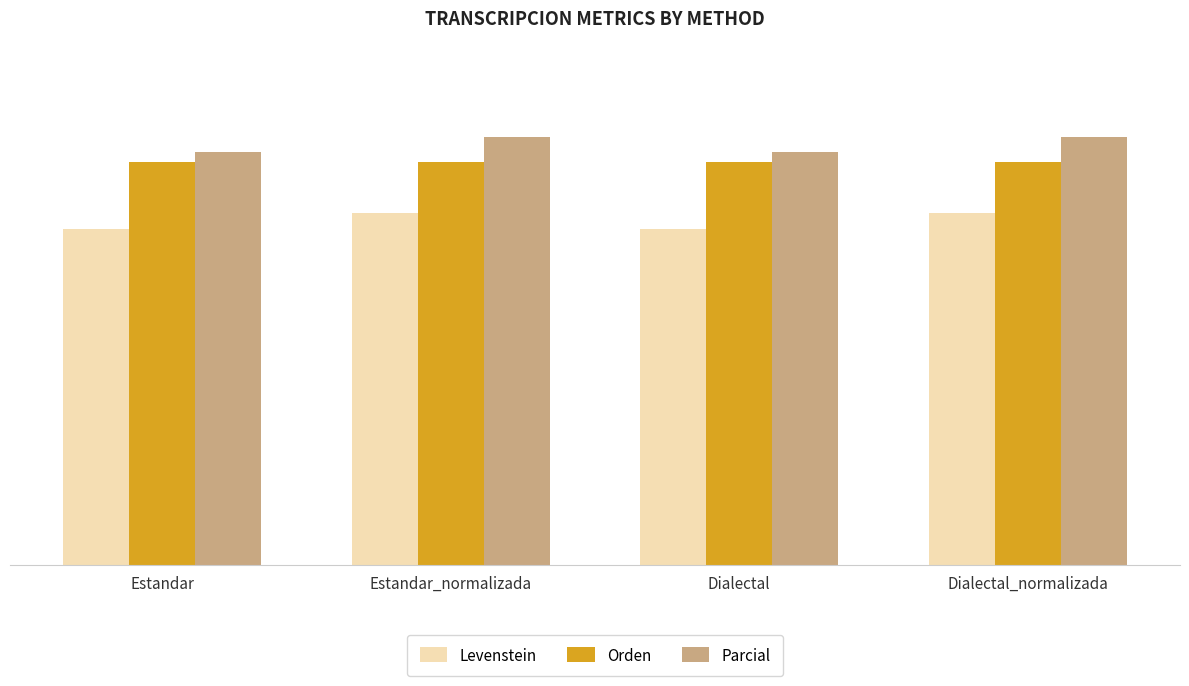

Are the bars horizontal?

No